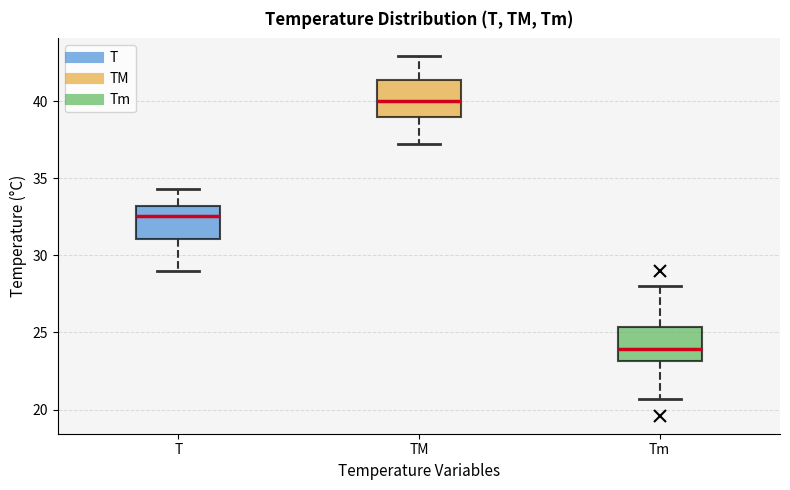

Reading left to right, transcribe this box plot: for each box, give where its median line is, the range the box spans, and where its two whiskers end, as read against the y-axis. The values are not printed on the chart, so give them approximately, as read against the axis.

T: median 32.5, box 31.0 to 33.0, whiskers 29.0 to 34.5
TM: median 40.0, box 39.0 to 41.5, whiskers 37.0 to 43.0
Tm: median 24.0, box 23.0 to 25.5, whiskers 20.5 to 28.0